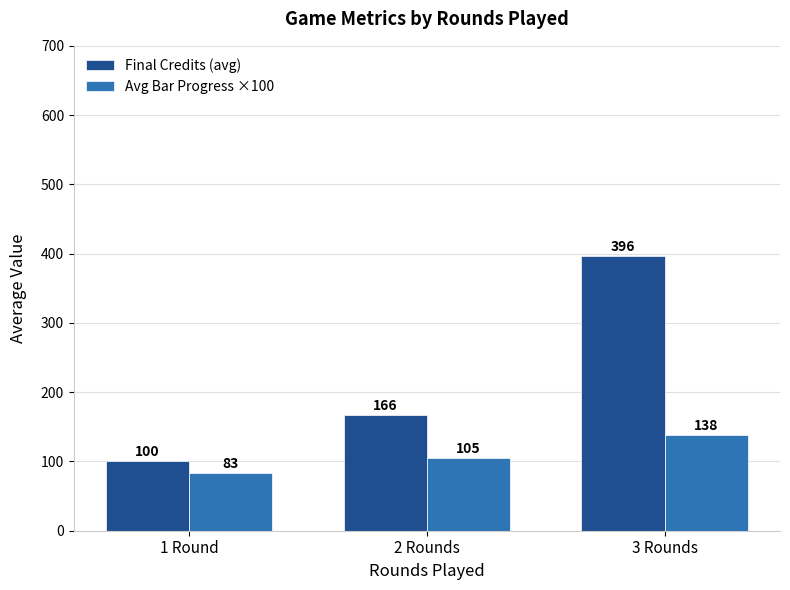

What is the total value across all series at 1 Round?

183.0